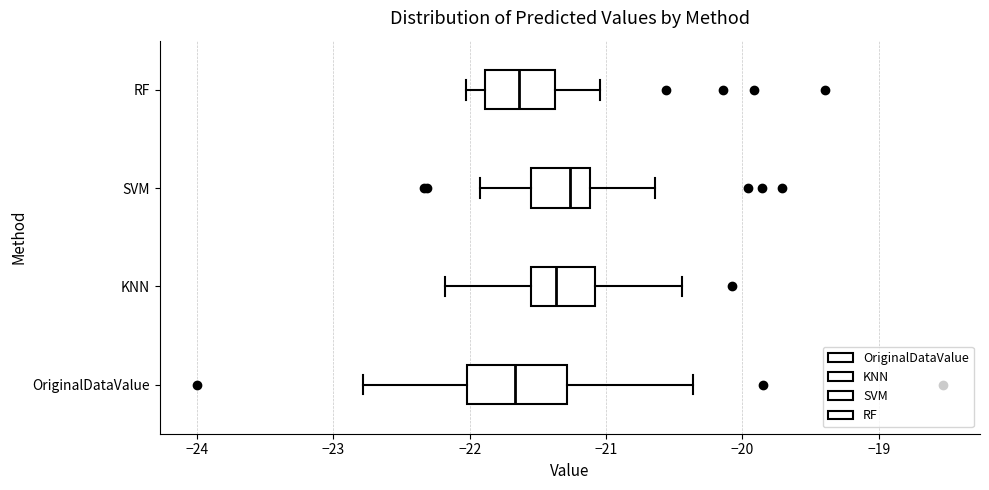

Which box is the widest, from its left edge to its right edge?

OriginalDataValue